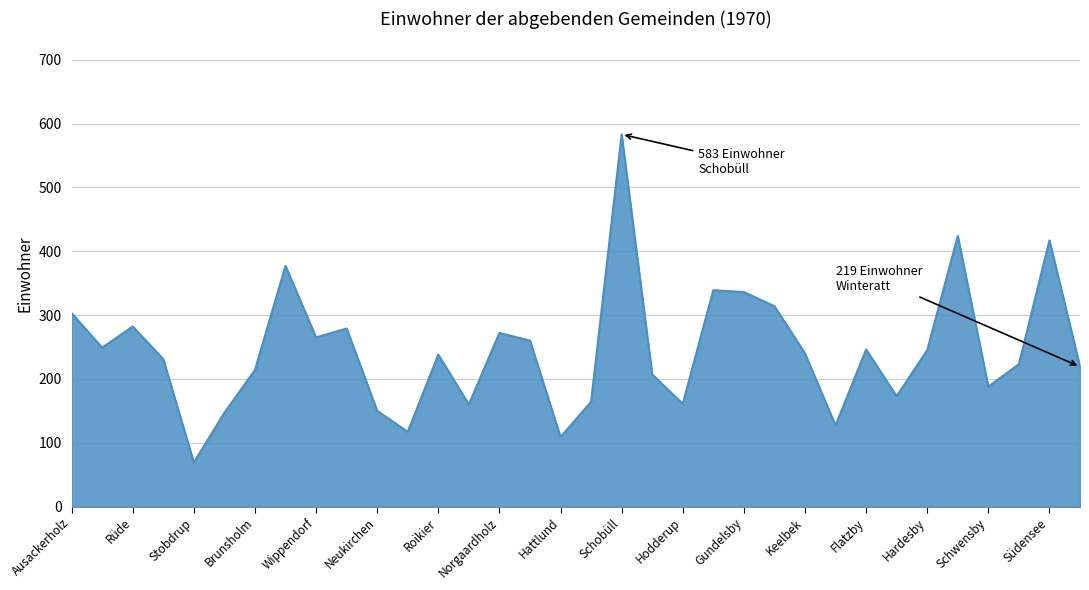

What is the difference between the maximum and minimum values?

514